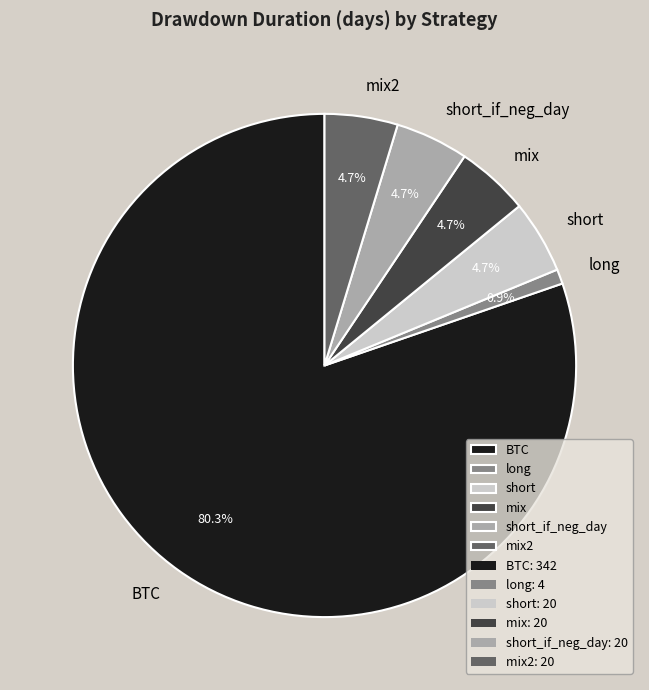

Which slice is the smallest?

long